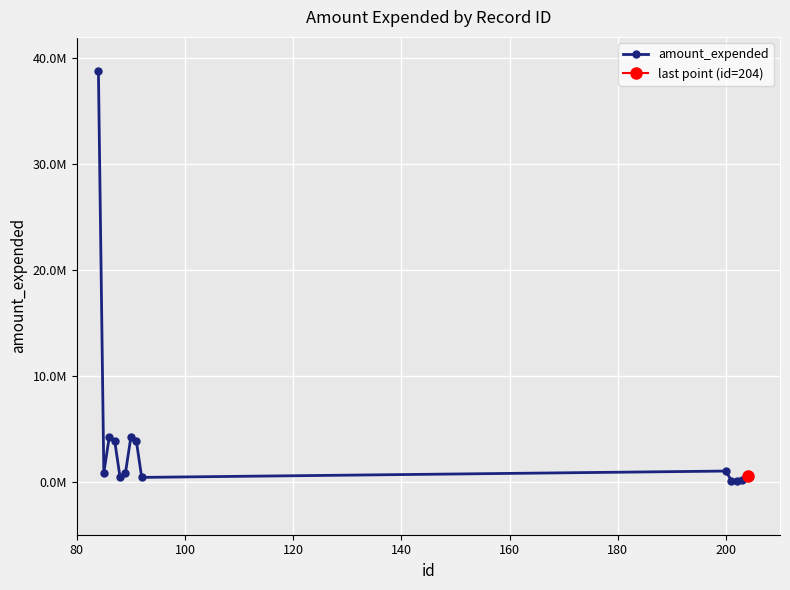

The chart shows a value of 6131443 at 120. True or false?

False